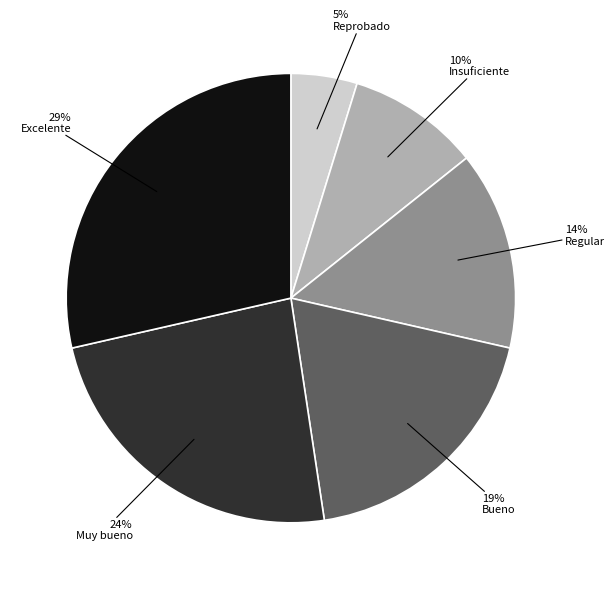

Is there any slice that represents more than half of the pie?

No